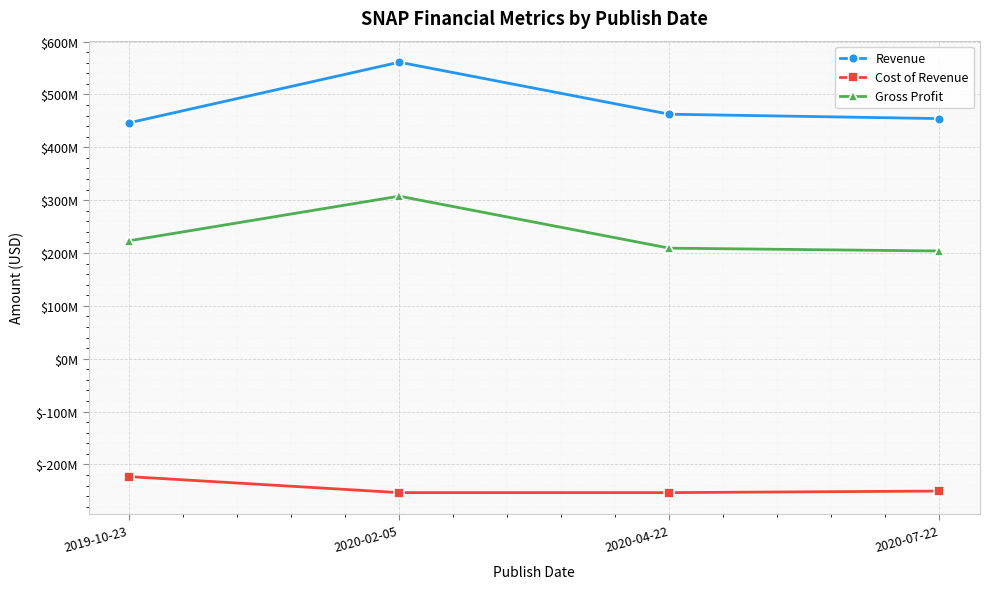

Where does the Revenue series first go above 462478000?

2020-02-05